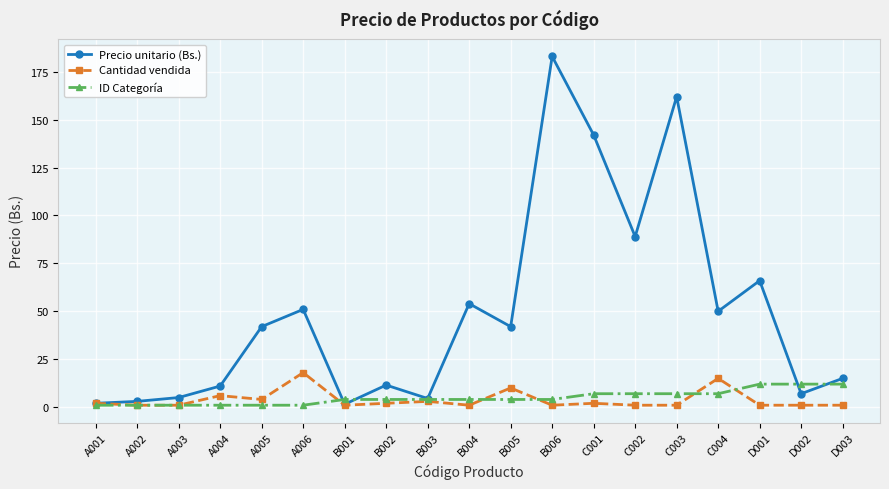

The Precio unitario (Bs.) series shows 43.7 at C002. True or false?

False